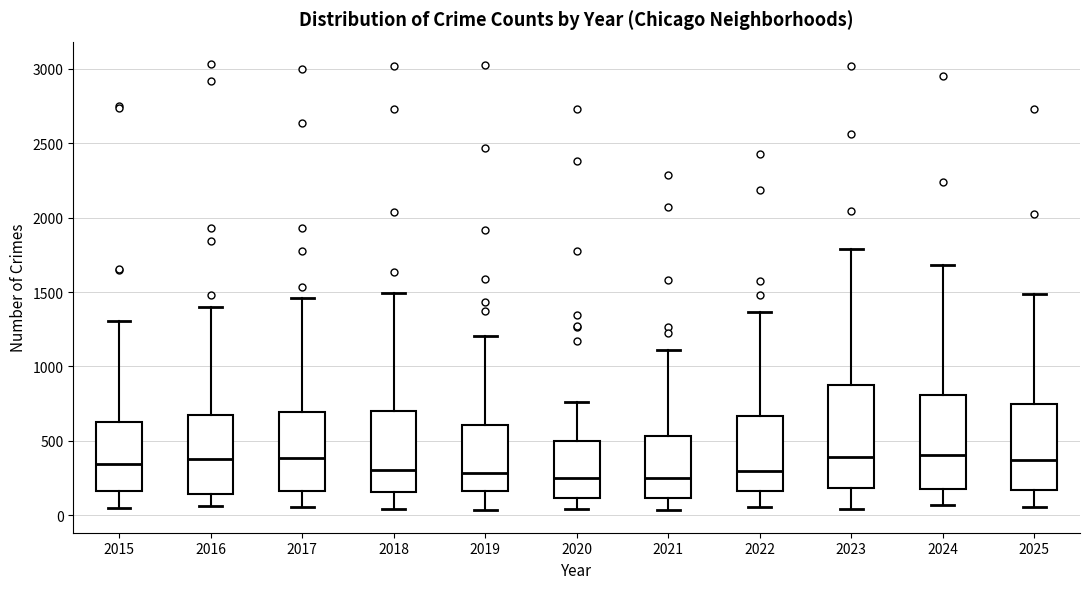

Reading left to right, transcribe this box plot: for each box, give where its median line is, the range the box spans, and where its two whiskers end, as read against the y-axis. The values are not printed on the chart, so give them approximately, as read against the axis.

2015: median 350, box 150 to 650, whiskers 50 to 1300
2016: median 400, box 150 to 650, whiskers 50 to 1400
2017: median 400, box 150 to 700, whiskers 50 to 1450
2018: median 300, box 150 to 700, whiskers 50 to 1500
2019: median 300, box 150 to 600, whiskers 50 to 1200
2020: median 250, box 100 to 500, whiskers 50 to 750
2021: median 250, box 100 to 550, whiskers 50 to 1100
2022: median 300, box 150 to 650, whiskers 50 to 1350
2023: median 400, box 200 to 850, whiskers 50 to 1800
2024: median 400, box 150 to 800, whiskers 50 to 1700
2025: median 350, box 150 to 750, whiskers 50 to 1500